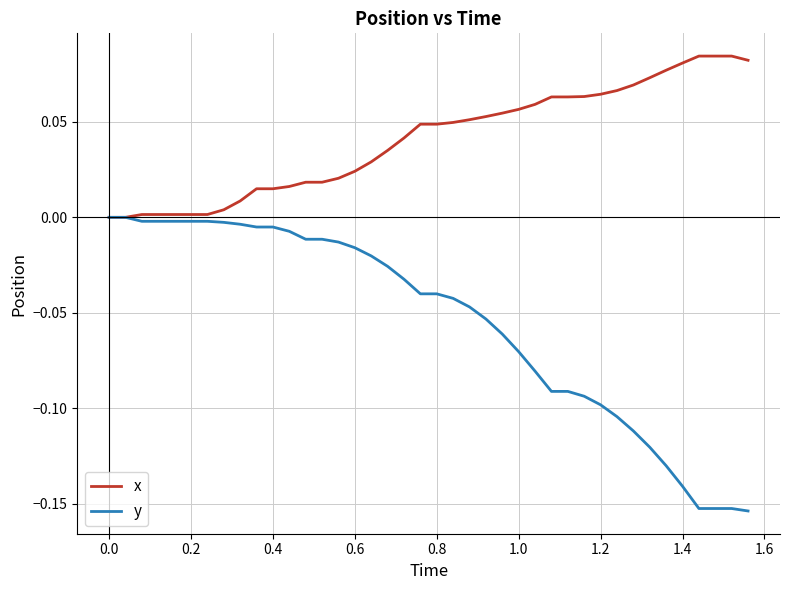

List the series in order of their overall mean, highest first.

x, y